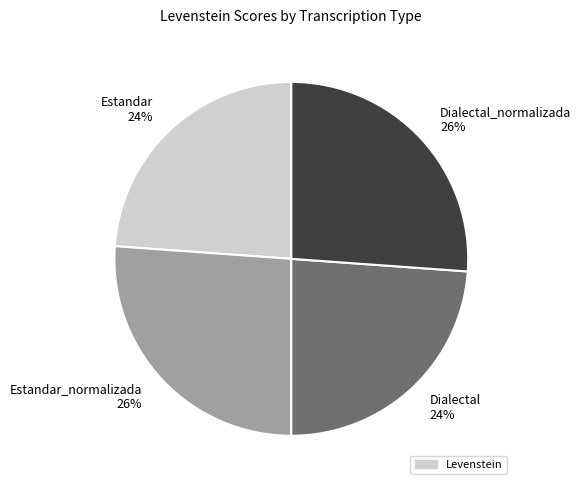

Is Estandar 24% the majority of the pie?

No